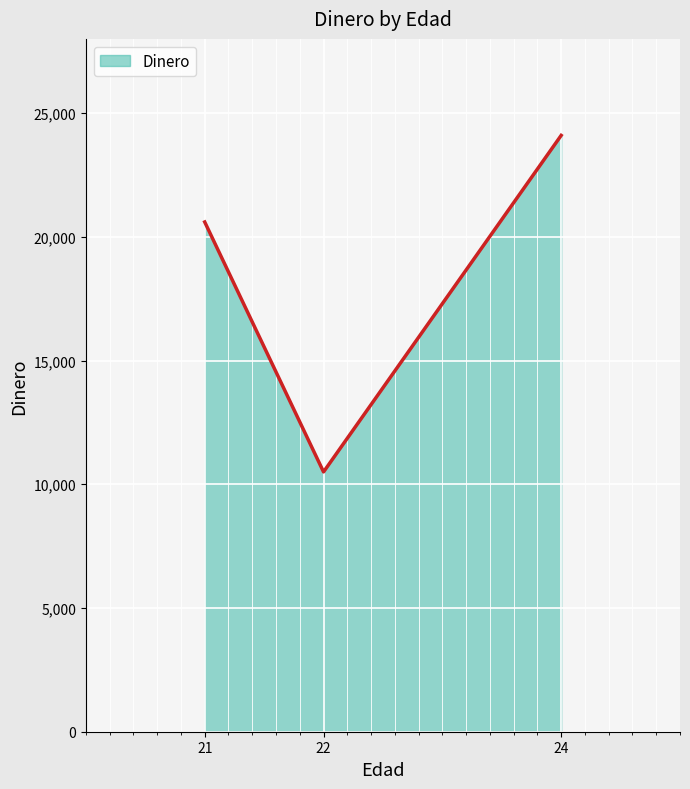

At which label is the value closest to 17300?

21